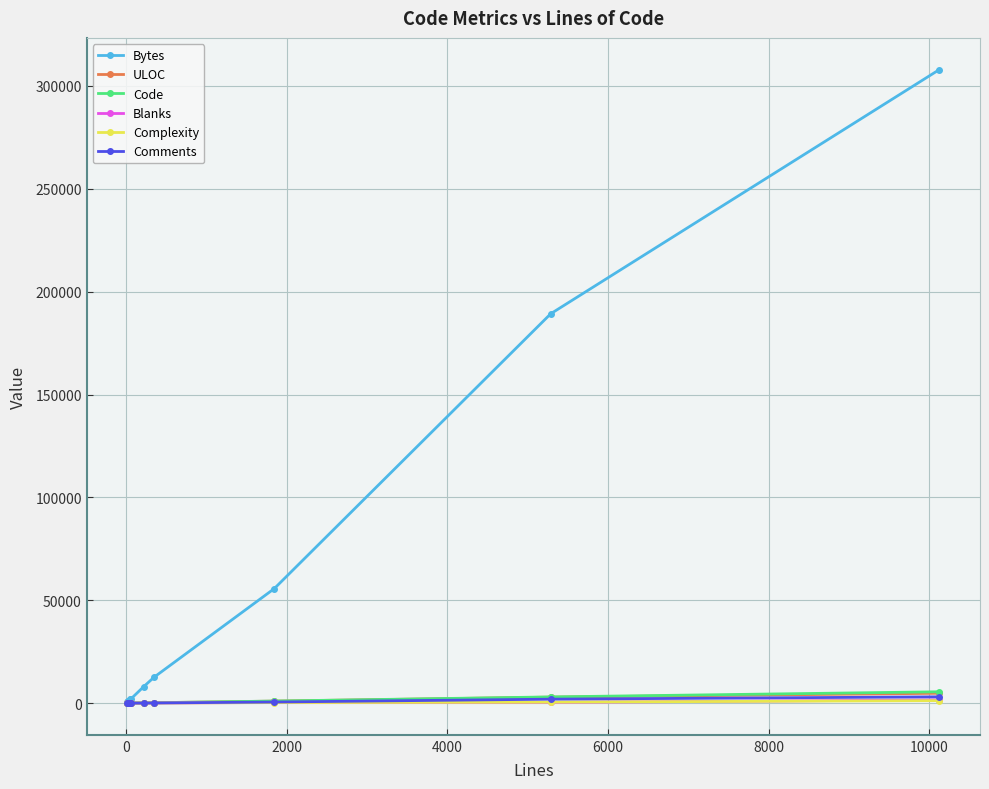

What is the lowest value of the ULOC series?

17